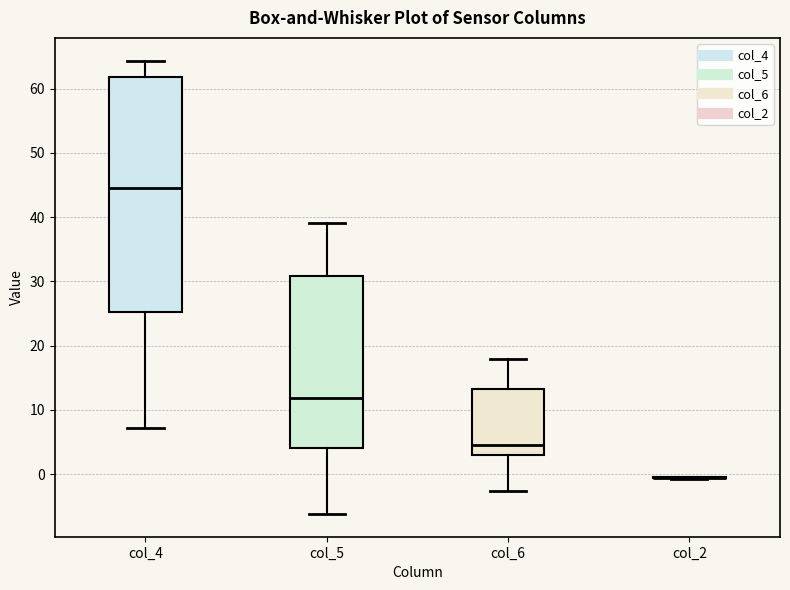

Which box is the tallest, from its lower edge to its upper edge?

col_4